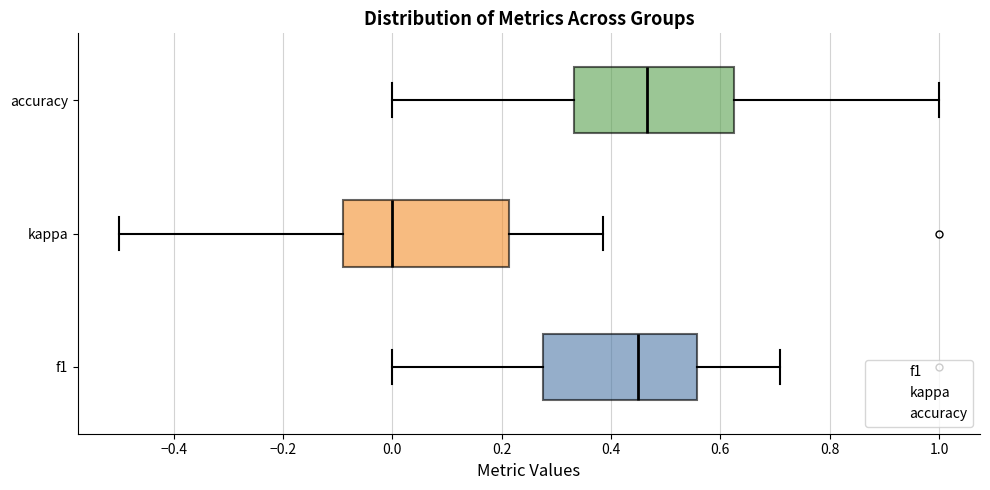

Reading bottom to top, transcribe this box plot: for each box, give where its median line is, the range the box spans, and where its two whiskers end, as read against the x-axis. The values are not printed on the chart, so give them approximately, as read against the axis.

f1: median 0.46, box 0.28 to 0.56, whiskers 0.00 to 0.70
kappa: median 0.00, box -0.10 to 0.22, whiskers -0.50 to 0.38
accuracy: median 0.46, box 0.34 to 0.62, whiskers 0.00 to 1.00